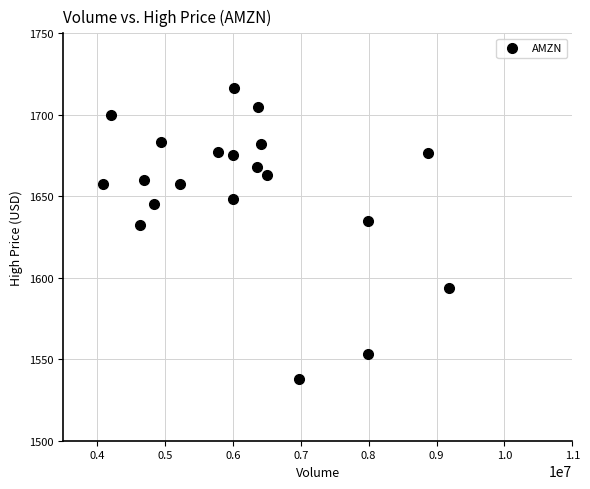

What is the range of X values (max minus min)?

5092700.0